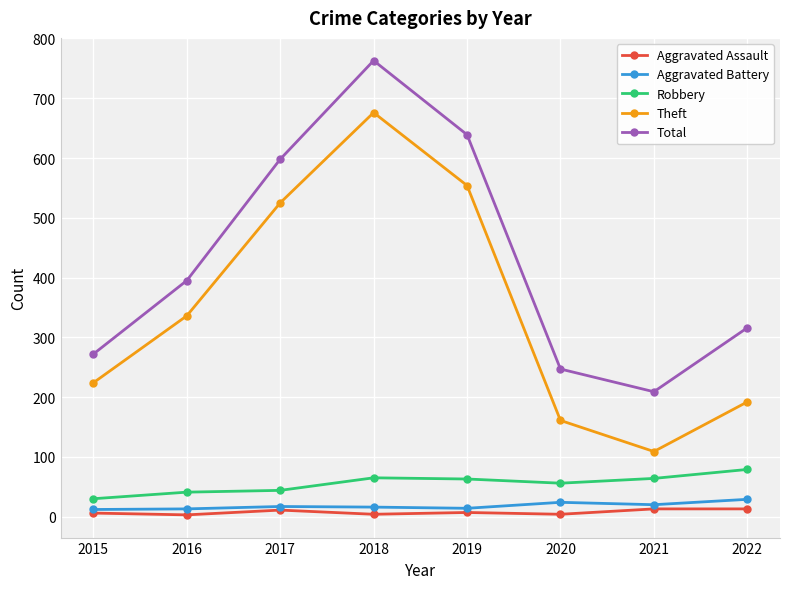

Read the Aggravated Battery value at 2018, to the nearest 10.

20